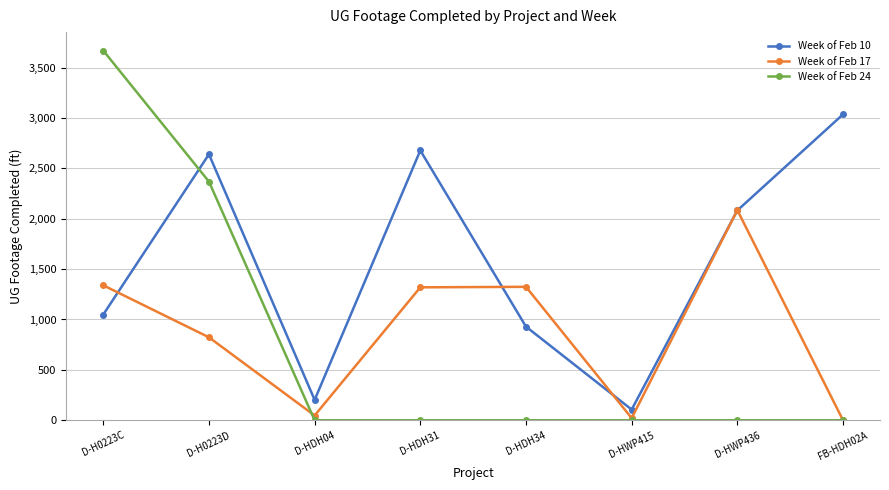

True or false: Week of Feb 17 has a value of 1324 at D-HDH34.

True